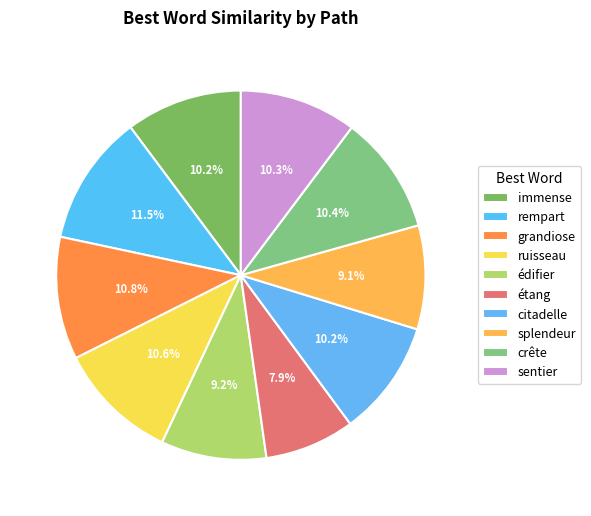

Combined, do splendeur and rempart account for over 50%?

No